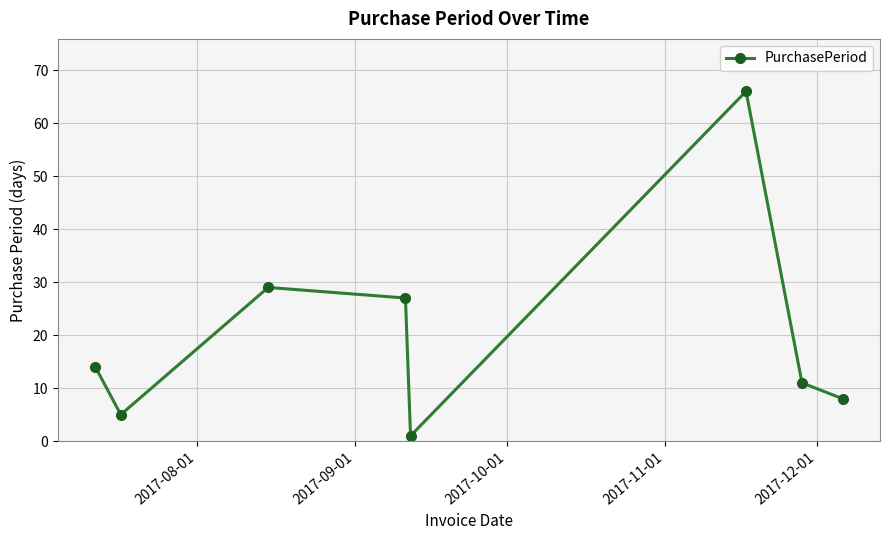

Does the chart have visible grid lines?

Yes